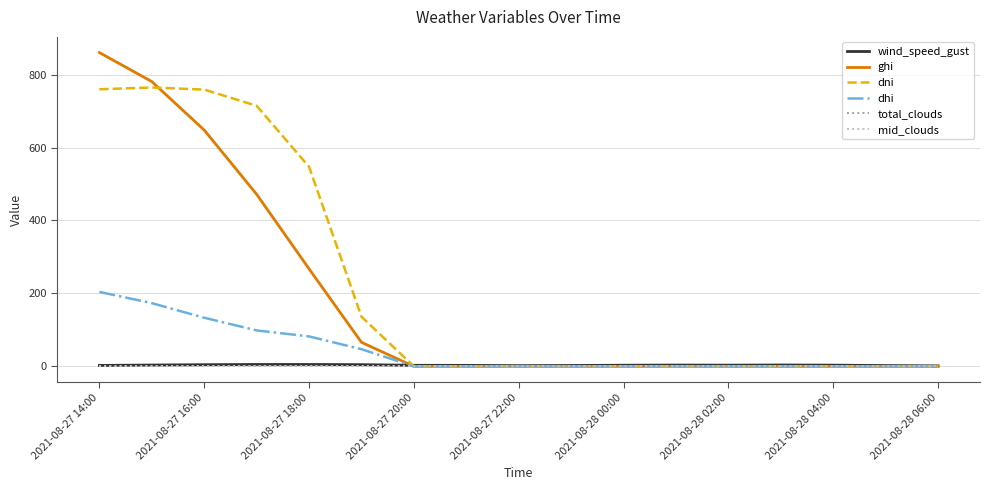

Is this an area chart (filled region under the line)?

No